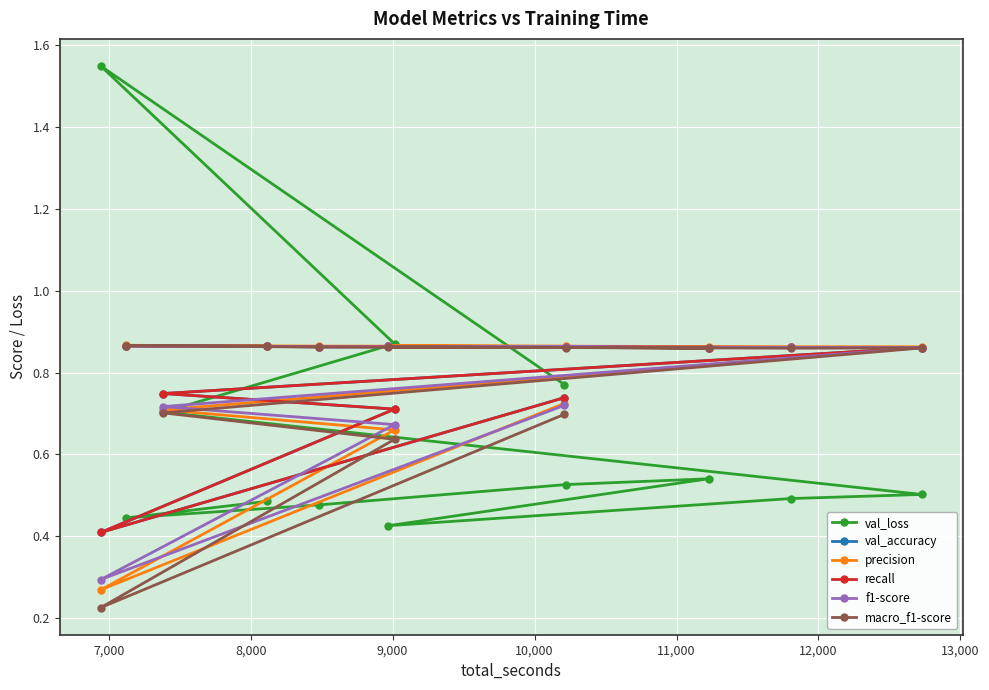

What is the lowest value of the val_accuracy series?

0.4